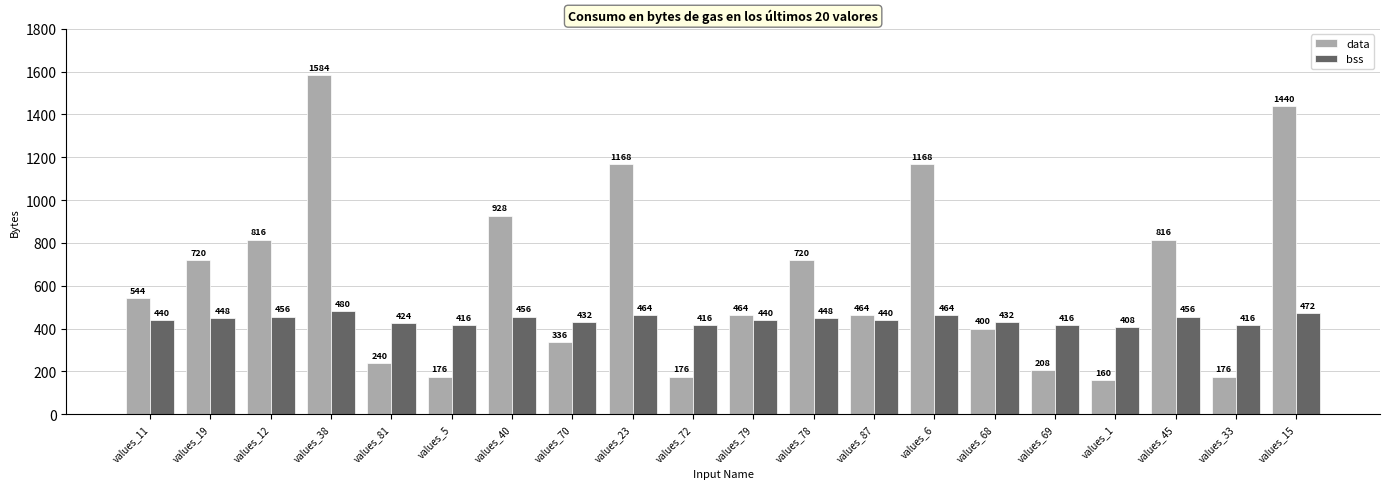

What is the average value of the data series?

635